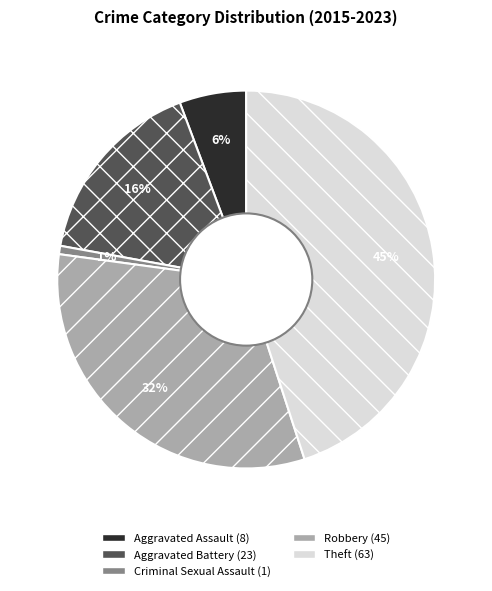

What is the smallest slice in the pie chart?

Criminal Sexual Assault